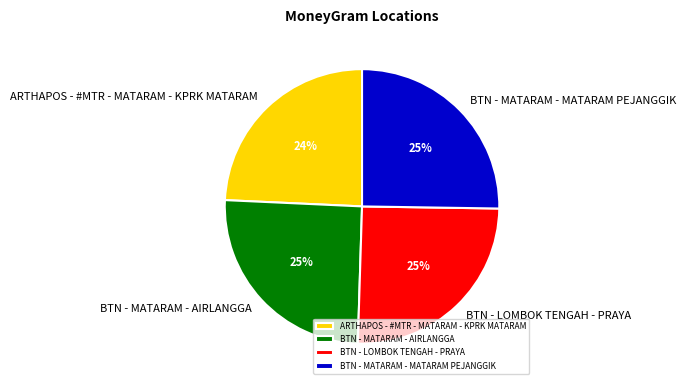

Is there any slice that represents more than half of the pie?

No